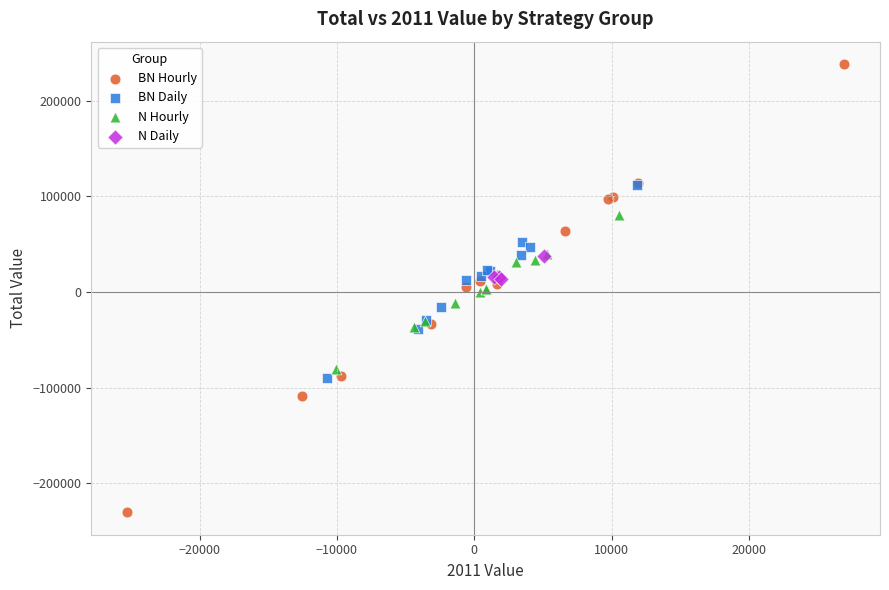

Which series contains the highest Y value?

BN Hourly